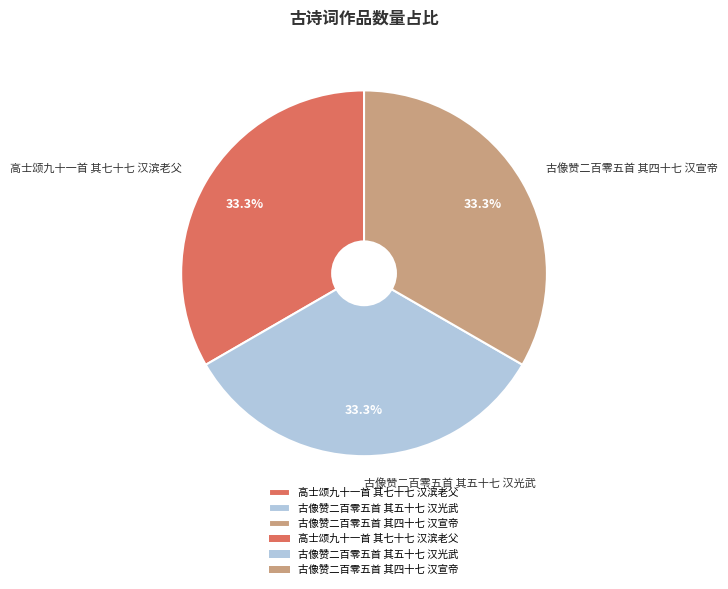

To the nearest percent, what portion does 高士颂九十一首 其七十七 汉滨老父 represent?

33%